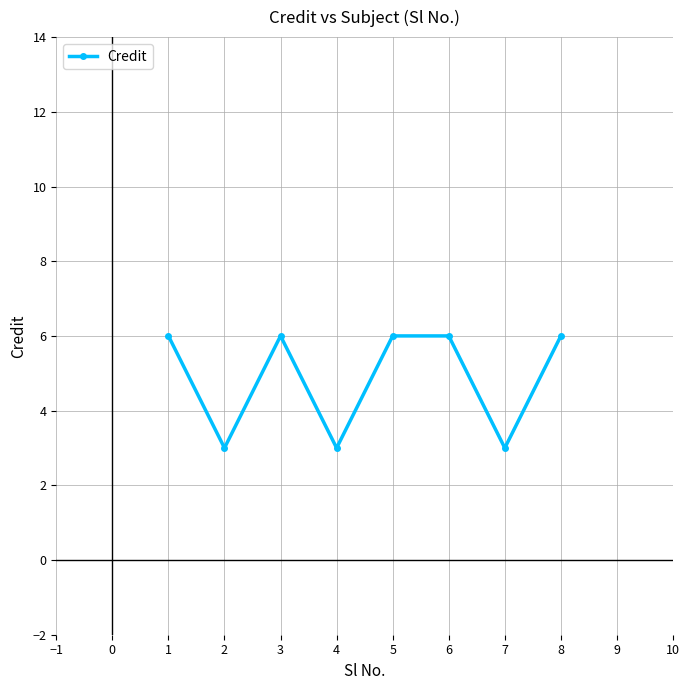

The chart shows a value of 6 at 5. True or false?

True